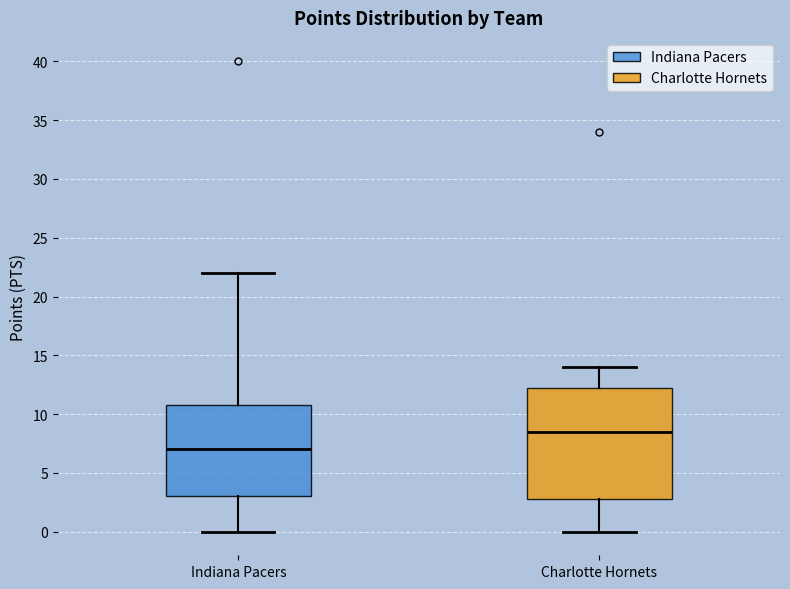

Reading left to right, read every box against the y-axis: the position of its median line, the range the box covers, and the ends of its whiskers. The values are not printed on the chart, so give them approximately, as read against the axis.

Indiana Pacers: median 7.0, box 3.0 to 11.0, whiskers 0.0 to 22.0
Charlotte Hornets: median 8.5, box 3.0 to 12.5, whiskers 0.0 to 14.0